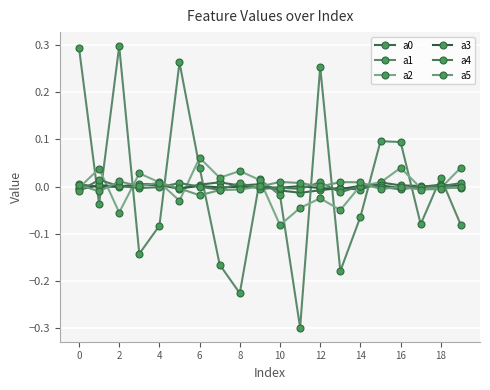

How many values in the a1 series exceed 0?

9